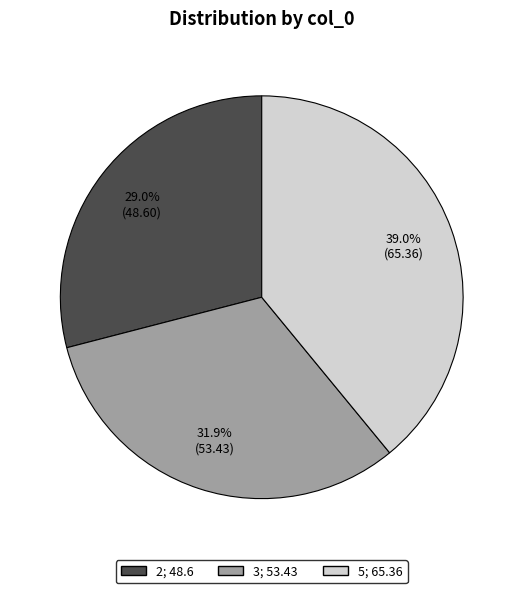

What percentage is the 2 slice, to the nearest percent?

29%